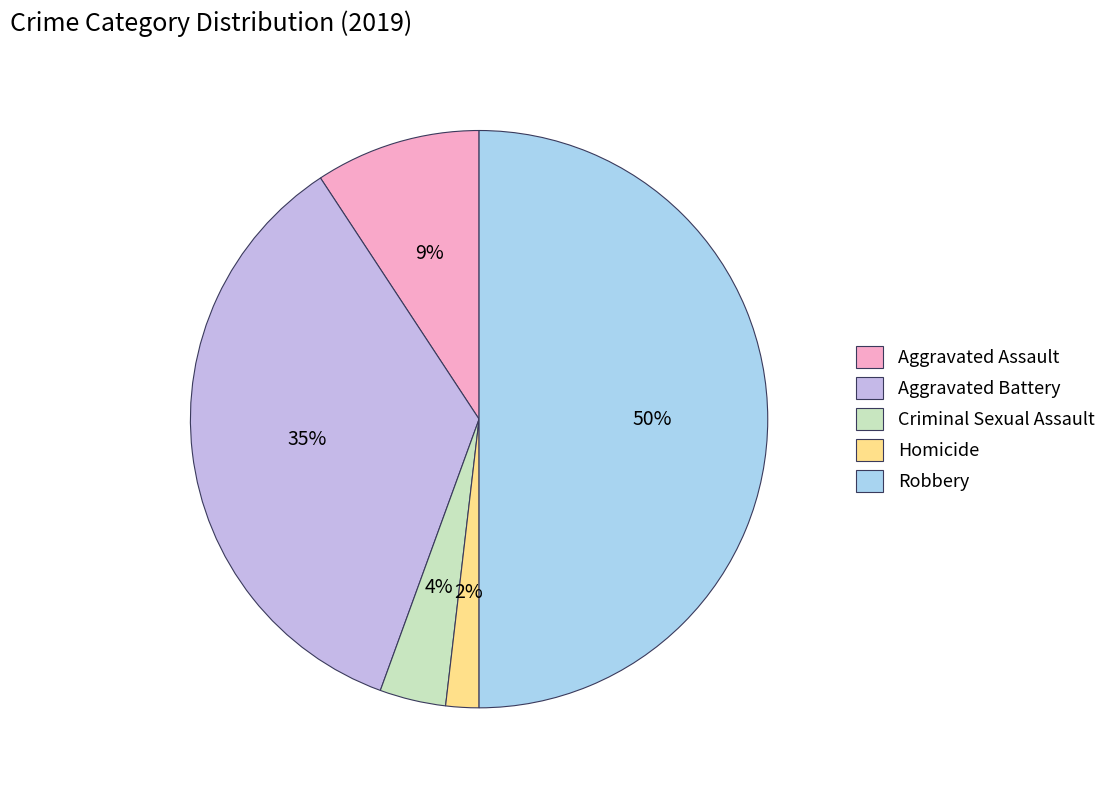

Does Criminal Sexual Assault represent more than half of the total?

No